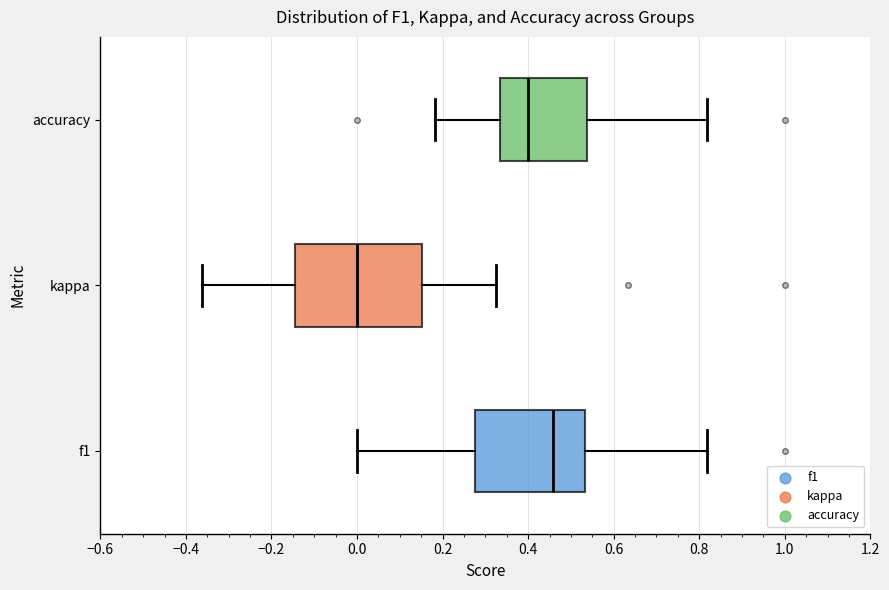

Comparing the boxes themselves (not the whiskers), which one is the widest?

kappa